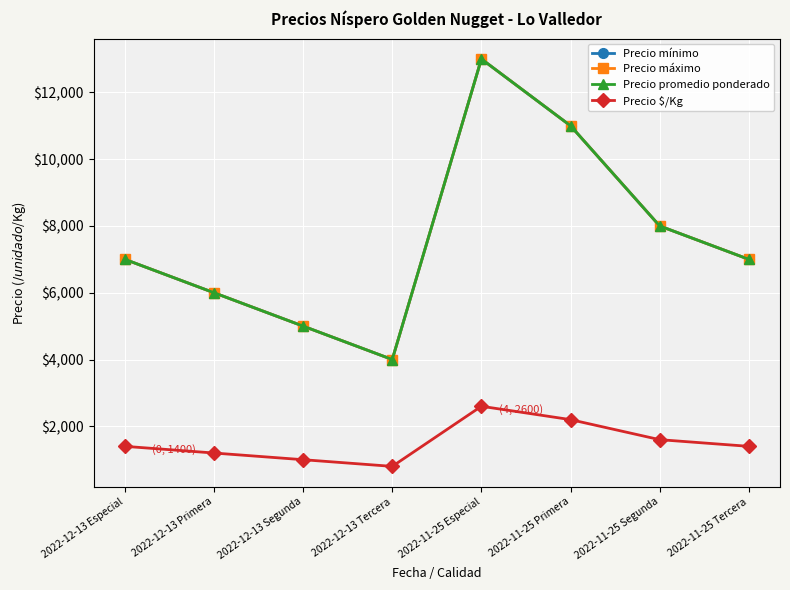

Does the chart have visible grid lines?

Yes